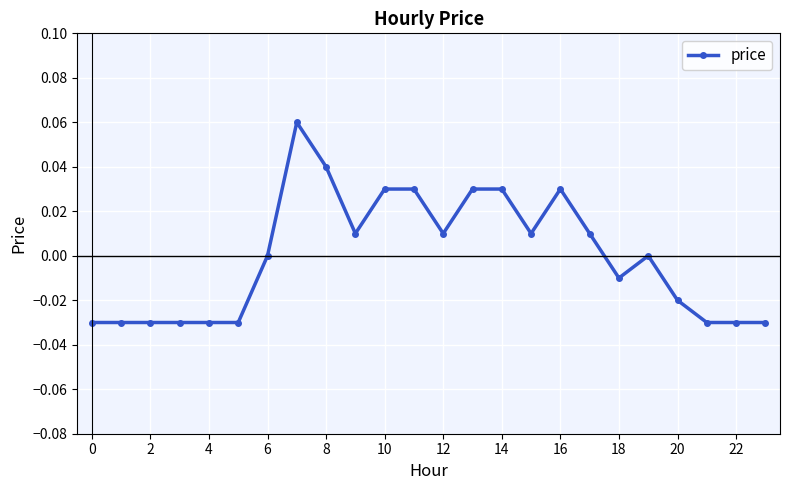

Is this an area chart (filled region under the line)?

No